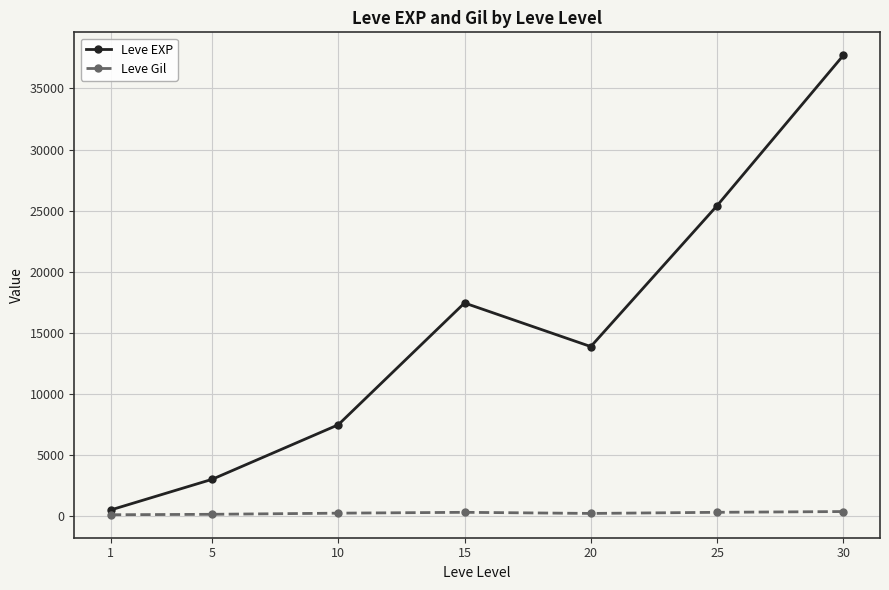

True or false: Leve EXP and Leve Gil cross at least once.

False